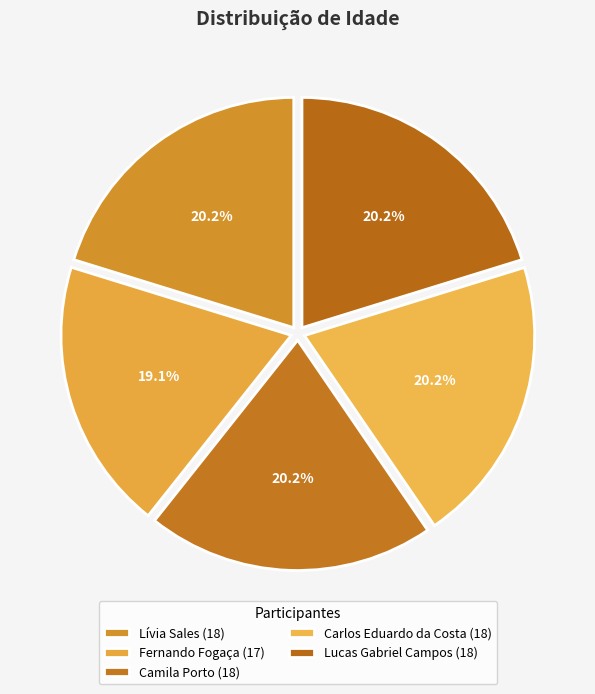

Count the number of slices in the pie.

5